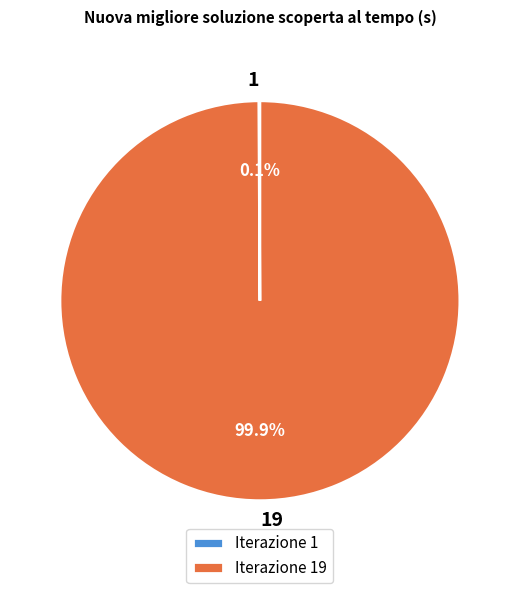

Is there any slice that represents more than half of the pie?

Yes